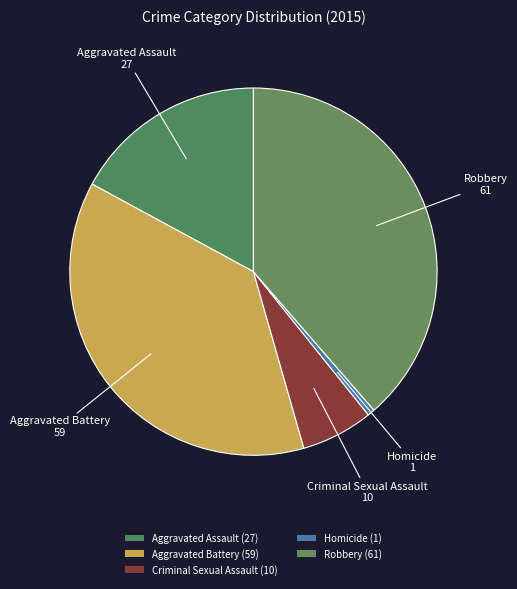

To the nearest percent, what percentage of the pie is Criminal Sexual Assault?

6%